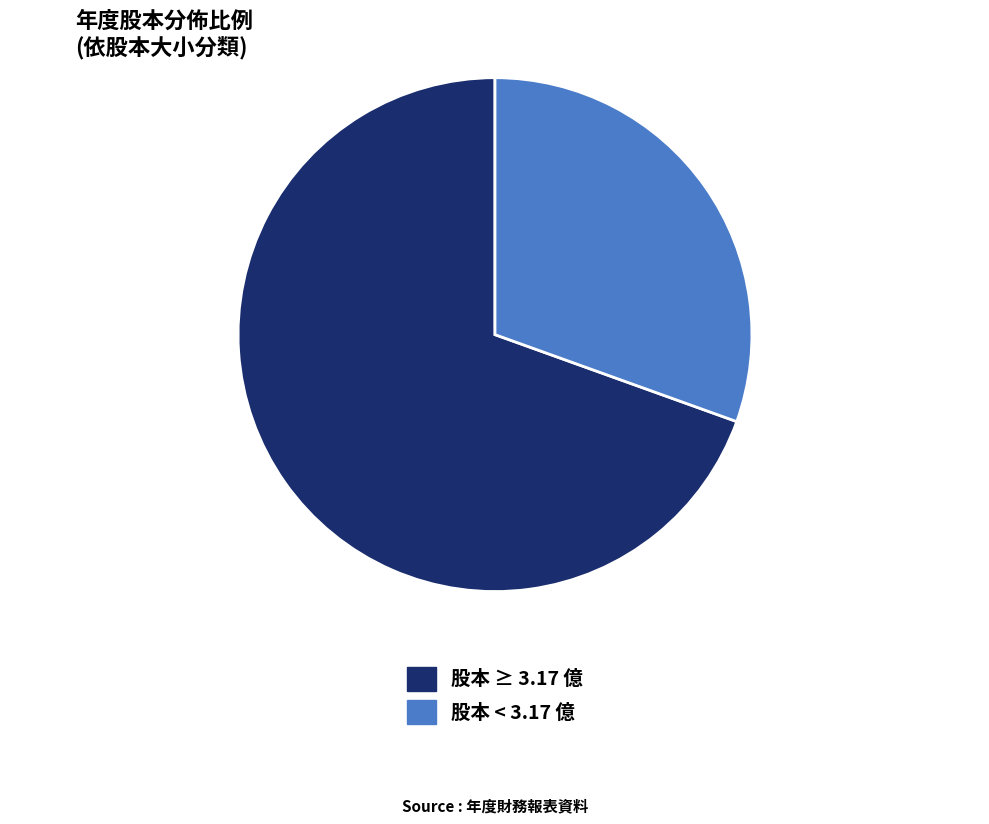

What is the ratio of the value at 股本 < 3.17 億 to the value at 股本 ≥ 3.17 億?

0.4